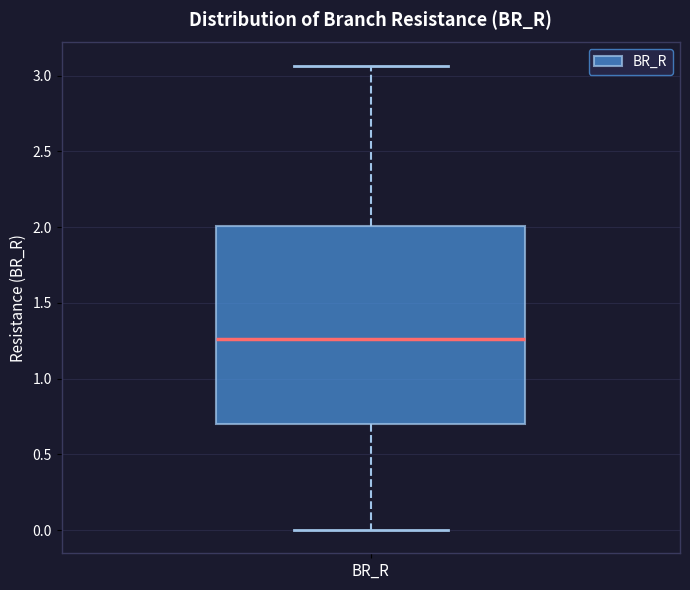

Transcribe this box plot: give where the median line is, the range the box spans, and where the two whiskers end, as read against the y-axis. The values are not printed on the chart, so give them approximately, as read against the axis.

median 1.25, box 0.70 to 2.00, whiskers 0.00 to 3.05